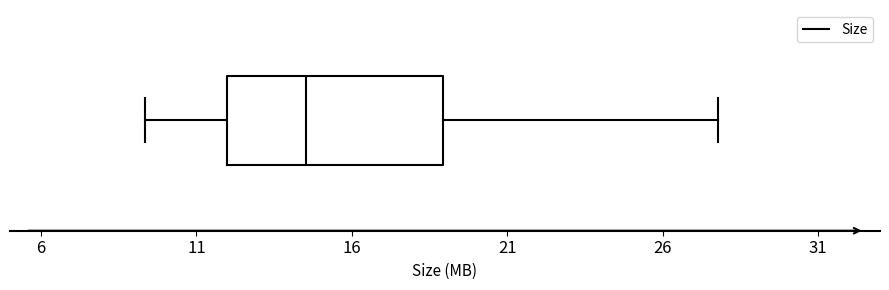

Where is the left edge of the box on the x-axis? The values are not printed on the chart, so give them approximately, as read against the axis.

12.0